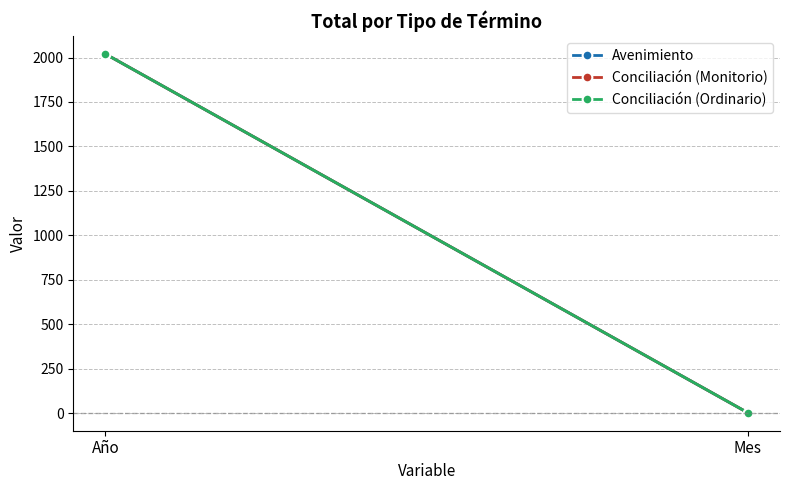

At which category is the sum across all series the highest?

Año